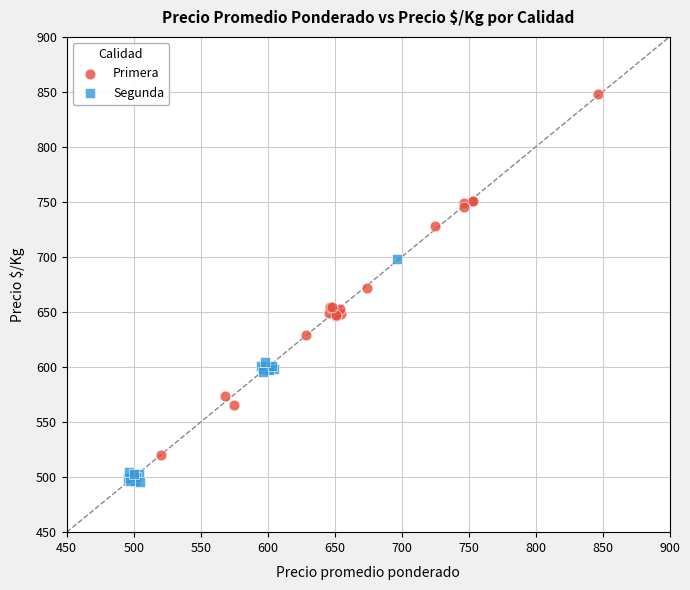

What are all the series names shown in the legend?

Primera, Segunda